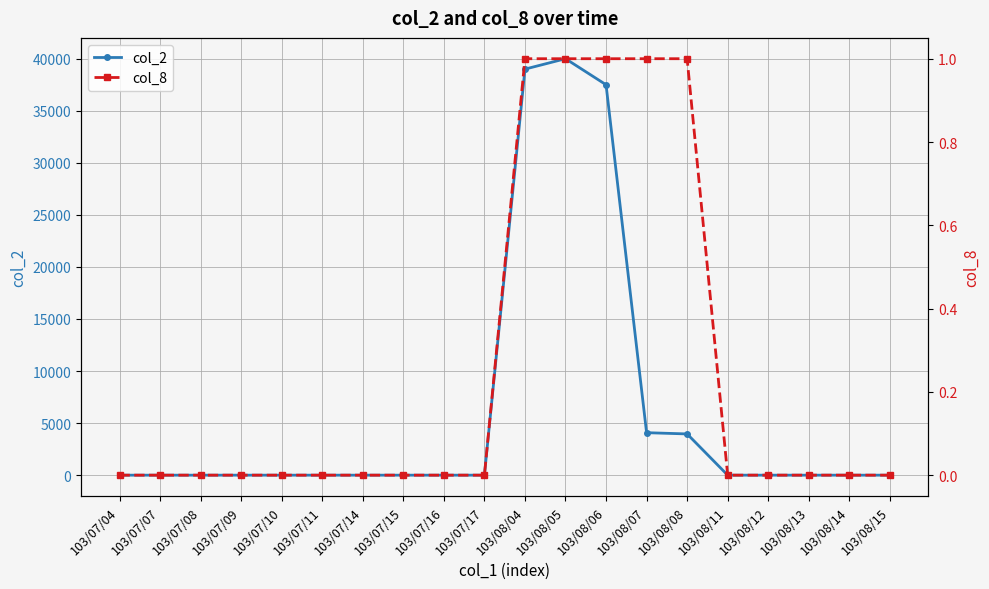

At which category is the sum across all series the highest?

103/08/05